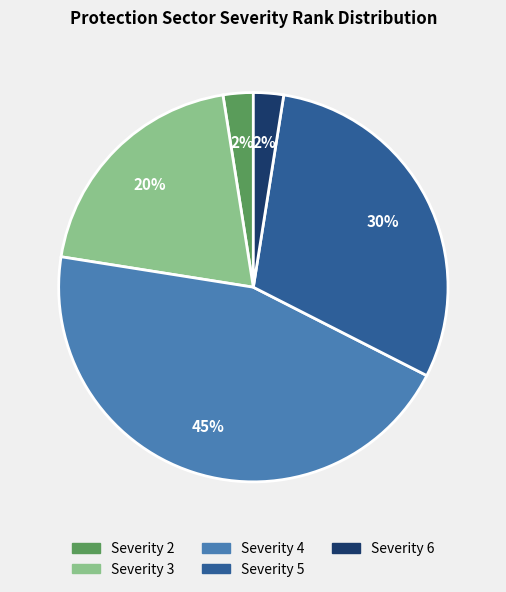

Which slice is the largest?

Severity 4